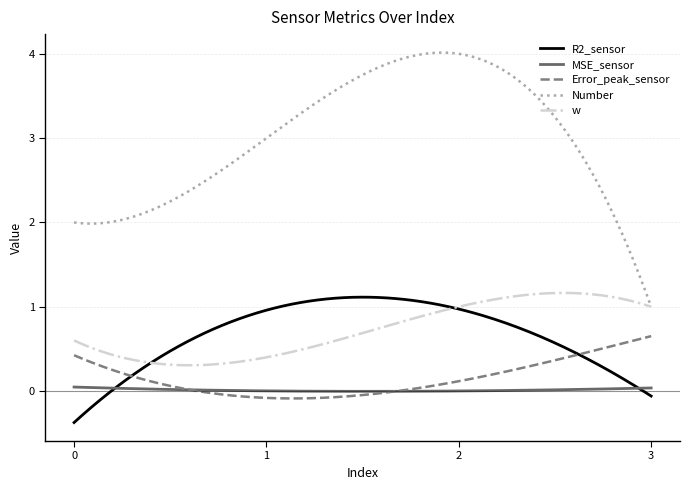

Which series has the largest total across all categories?

Number